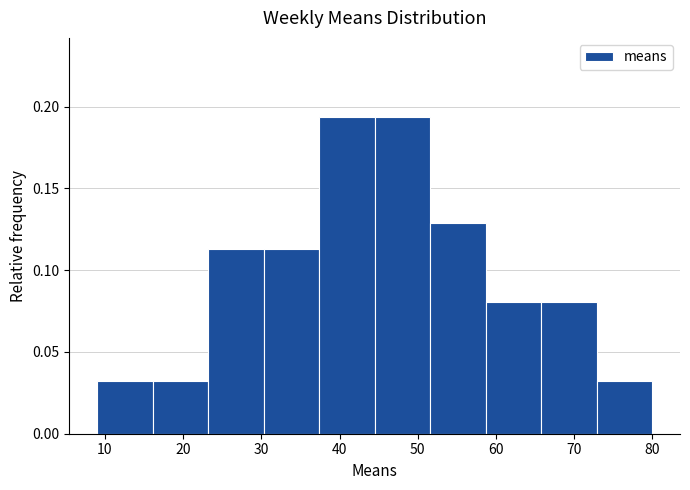

Reading left to right, list every bar in this chart as the range it spans on the x-axis followed by its height. Neither the bar edges nor the heights are printed on the chart, so give them approximately, as read against the axes.

9.0 to 16.1: 0.030
16.1 to 23.2: 0.030
23.2 to 30.3: 0.115
30.3 to 37.4: 0.115
37.4 to 44.5: 0.195
44.5 to 51.6: 0.195
51.6 to 58.7: 0.130
58.7 to 65.8: 0.080
65.8 to 72.9: 0.080
72.9 to 80.0: 0.030